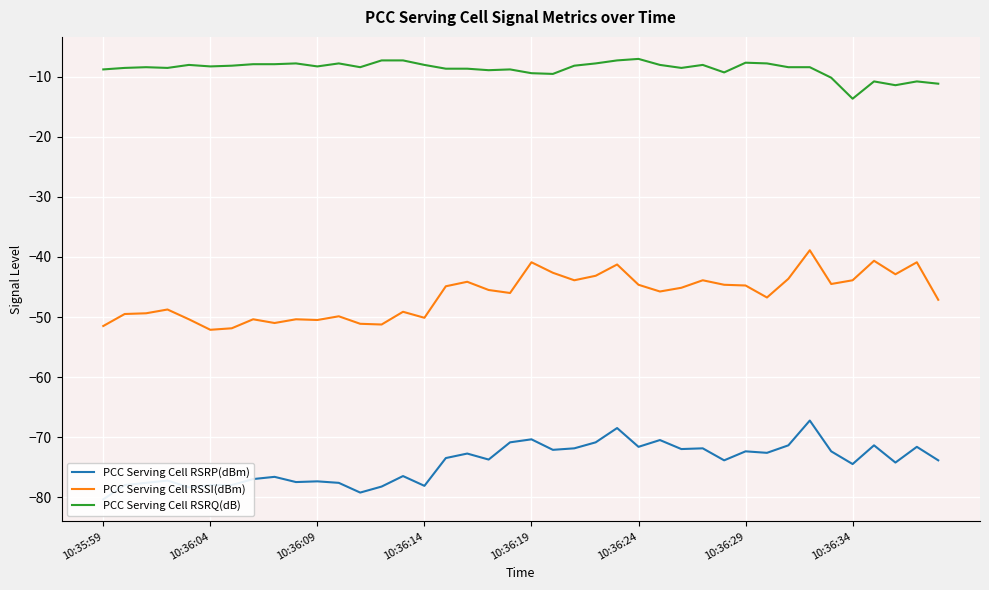

What is the lowest value of the PCC Serving Cell RSSI(dBm) series?

-52.1